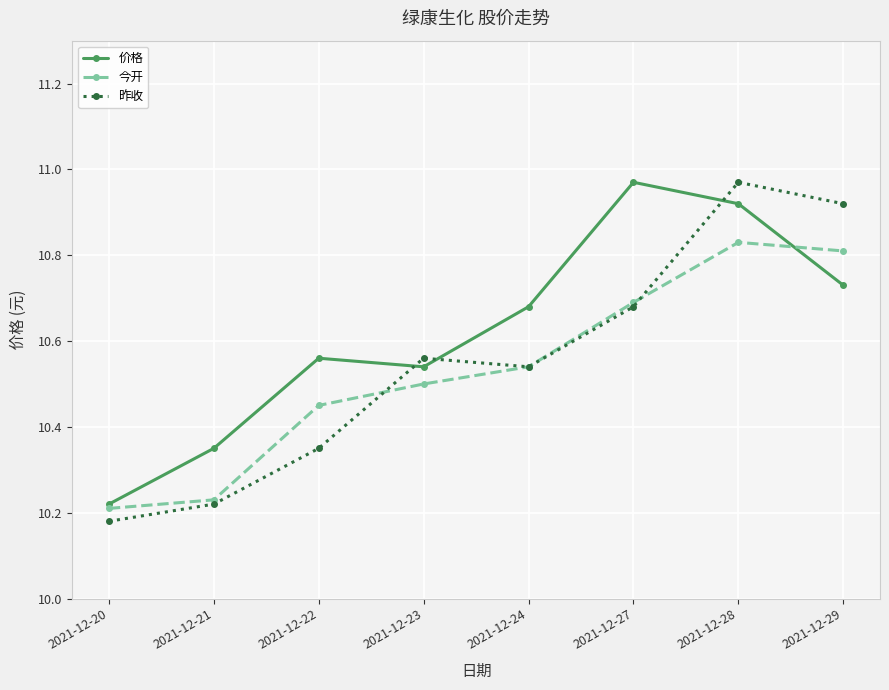

Which series has the largest total across all categories?

价格